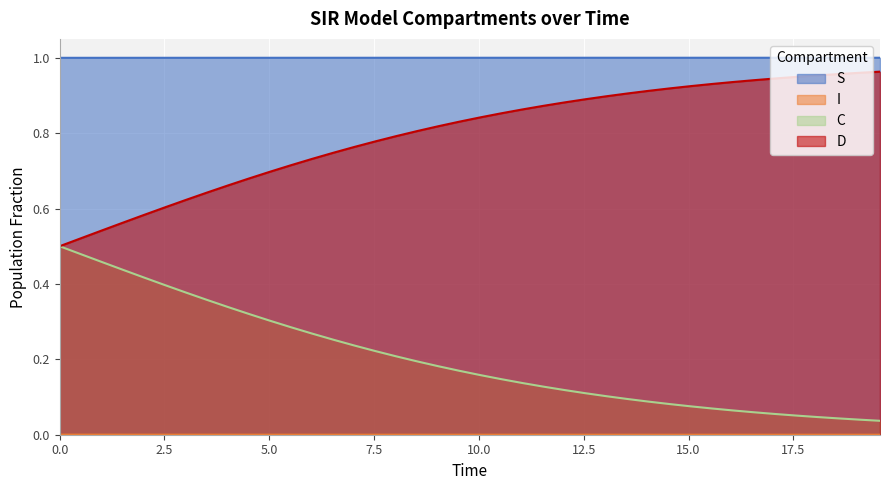

What is the sum of all S values?

40.0